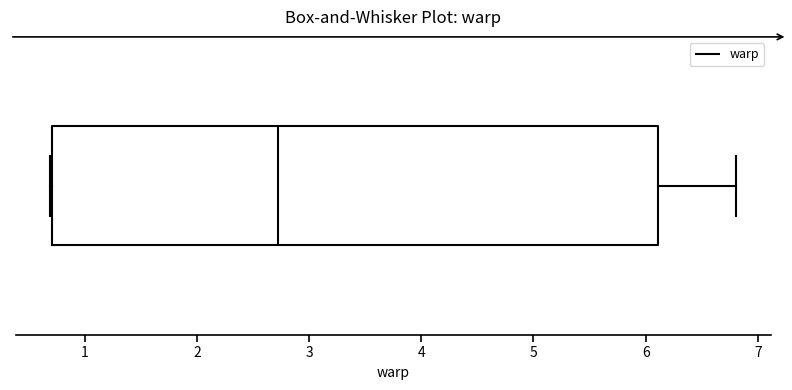

Where does the median line of the box sit on the x-axis? The values are not printed on the chart, so give them approximately, as read against the axis.

2.7